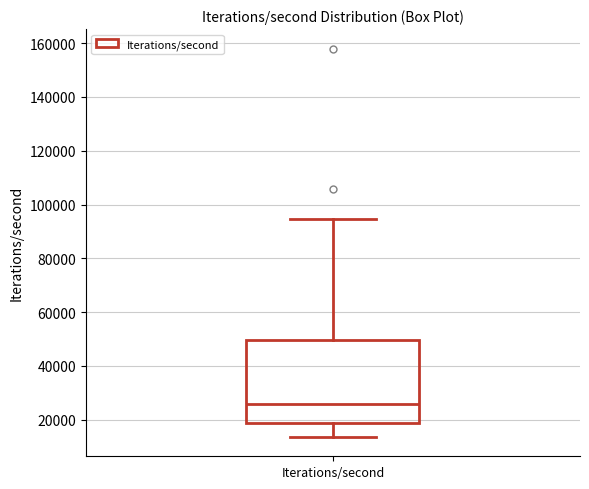

Where is the upper edge of the box for Iterations/second on the y-axis? The values are not printed on the chart, so give them approximately, as read against the axis.

50000